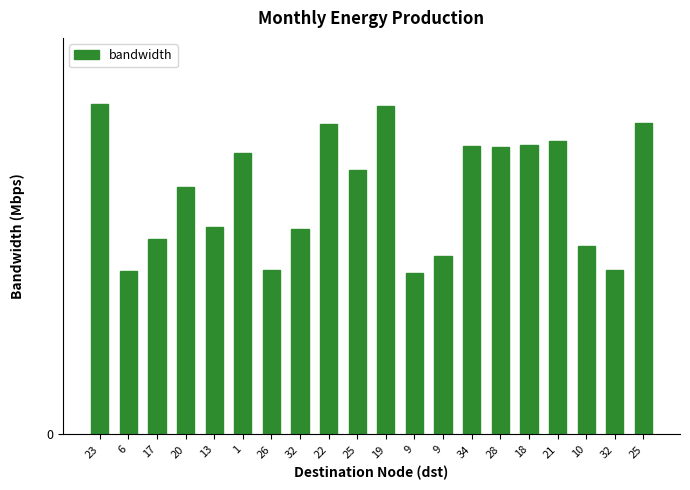

Reading left to right, extract all data points from this chart.

23=206.7	6=102.5	17=122.4	20=154.9	13=129.7	1=176.1	26=102.8	32=128.7	22=194.4	25=165.5	19=205.7	9=101.1	9=111.3	34=180.2	28=179.7	18=181.0	21=183.7	10=118.1	32=102.8	25=195.0